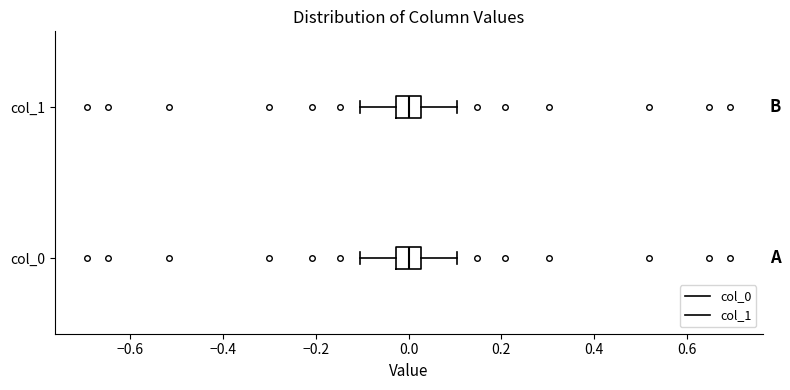

Reading bottom to top, transcribe this box plot: for each box, give where its median line is, the range the box spans, and where its two whiskers end, as read against the x-axis. The values are not printed on the chart, so give them approximately, as read against the axis.

col_0: median 0.00, box -0.02 to 0.02, whiskers -0.10 to 0.10
col_1: median 0.00, box -0.02 to 0.02, whiskers -0.10 to 0.10